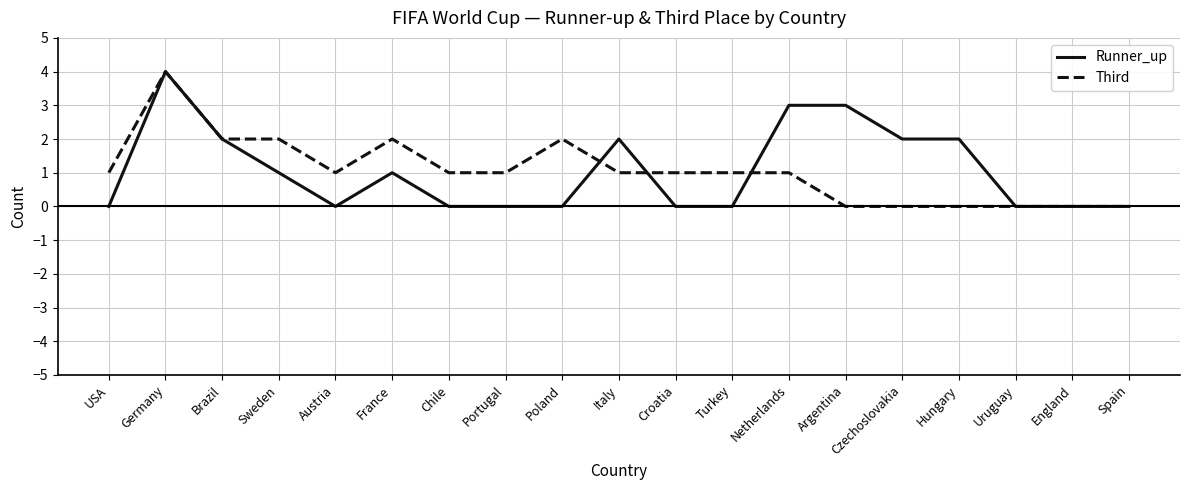

What is the greatest value displayed?

4